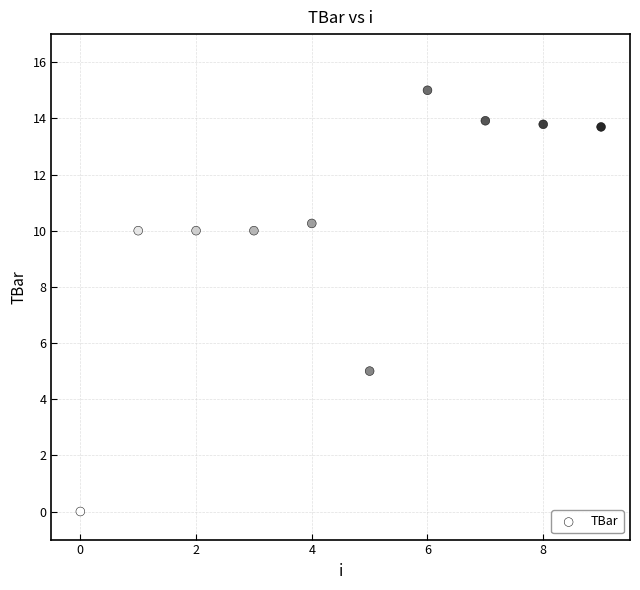

What is the average Y value?

10.2